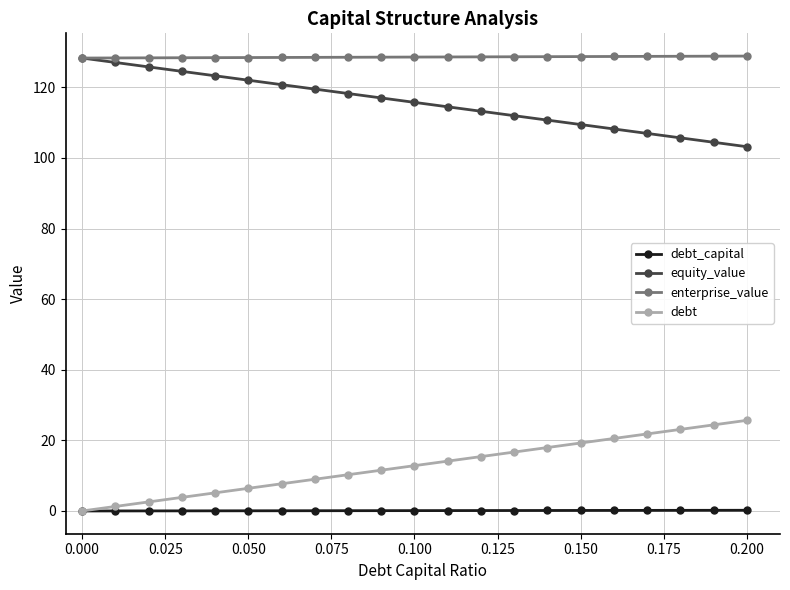

Does the chart display data point markers on the line(s)?

Yes